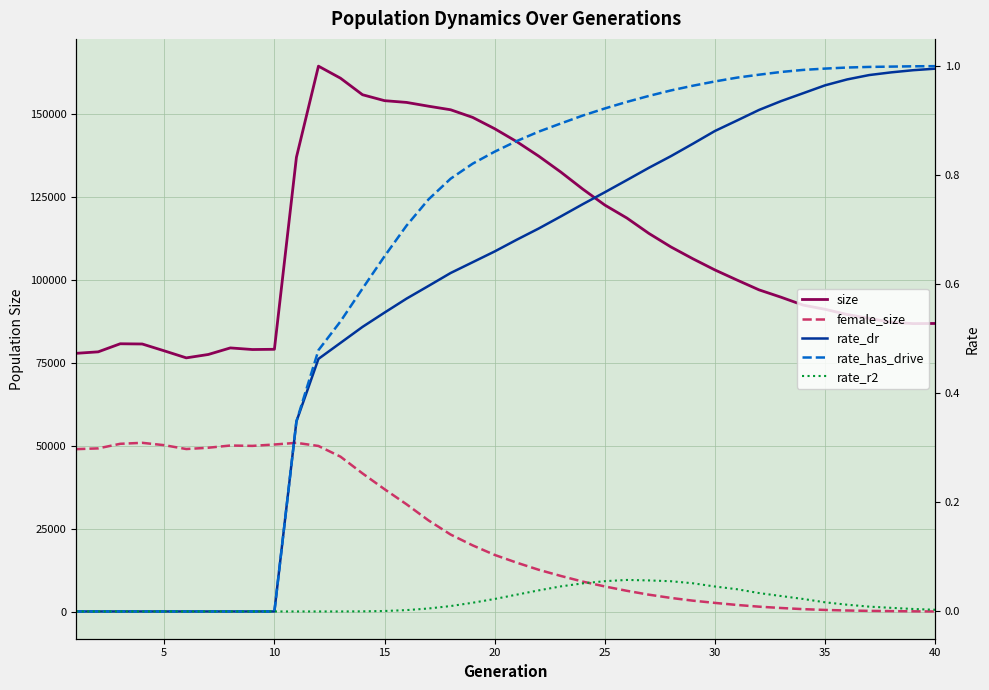

How many interior local valleys does the female_size series have?

2